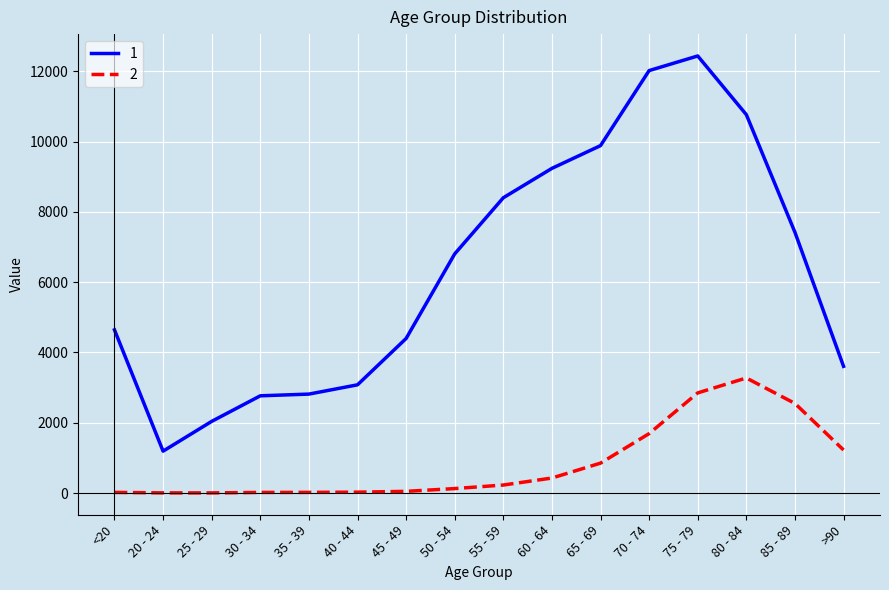

The 2 series shows 3273 at 80 - 84. True or false?

True